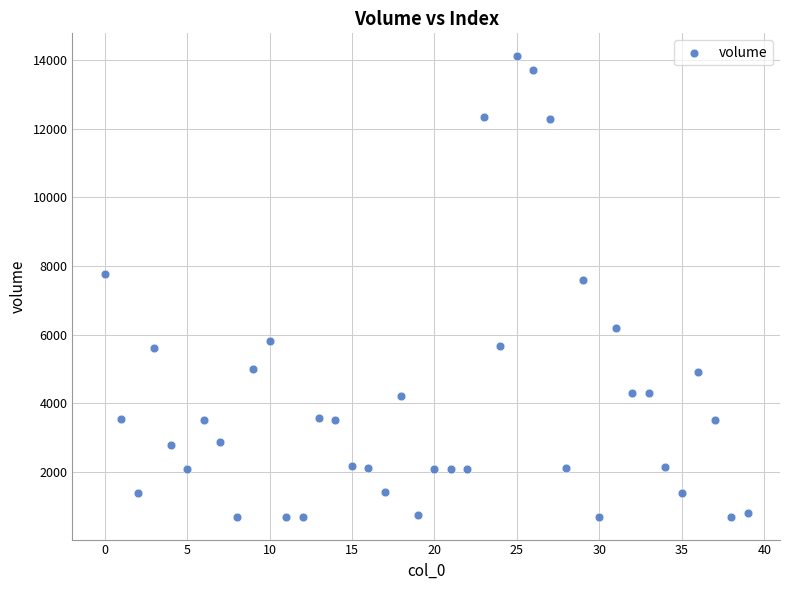

What Y value in the scatter plot is closest to 7404?

7584.1